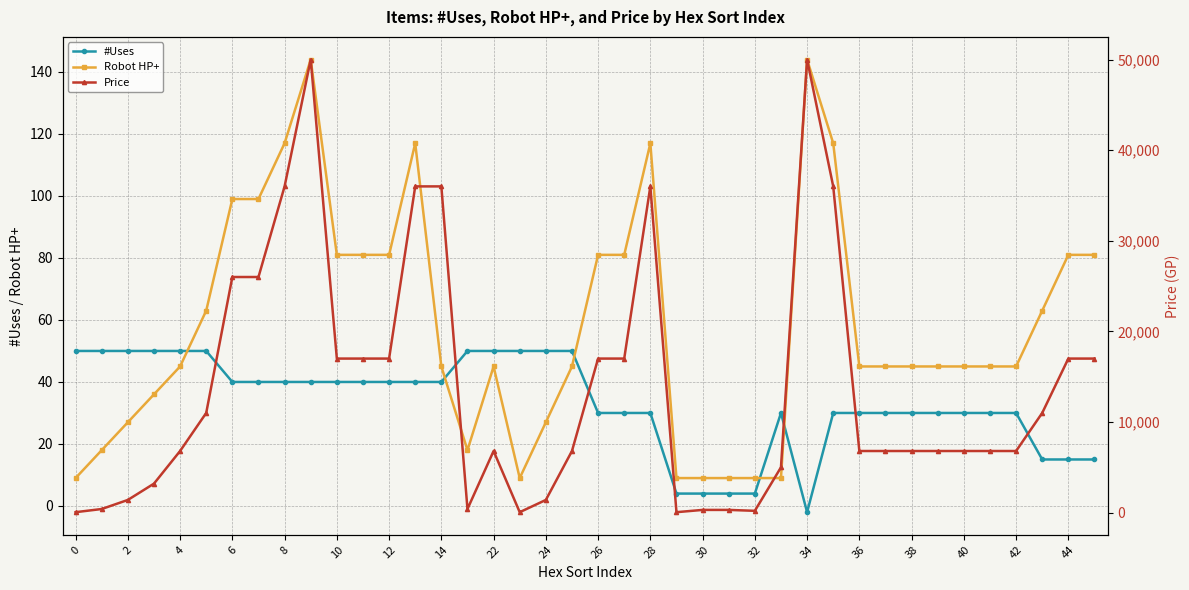

Which series ends up on top after the final intersection of #Uses and Robot HP+?

Robot HP+